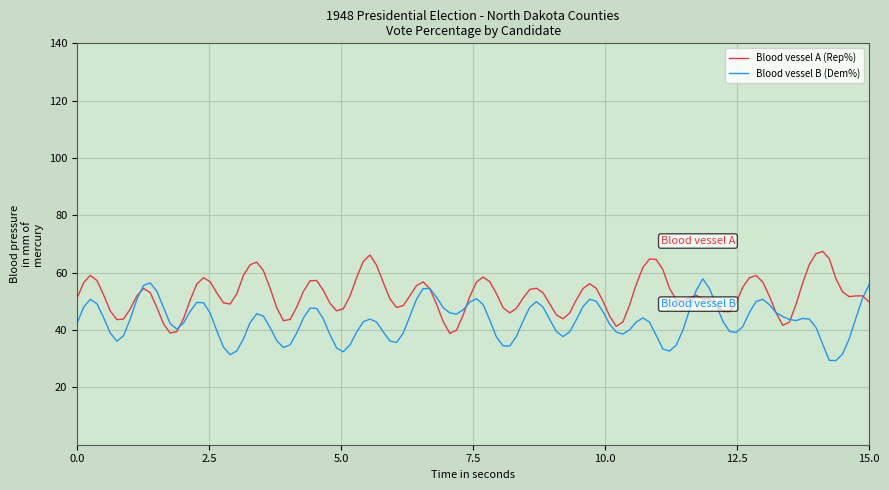

True or false: Blood vessel A (Rep%) has more than 1 points higher than both neighbors.

True